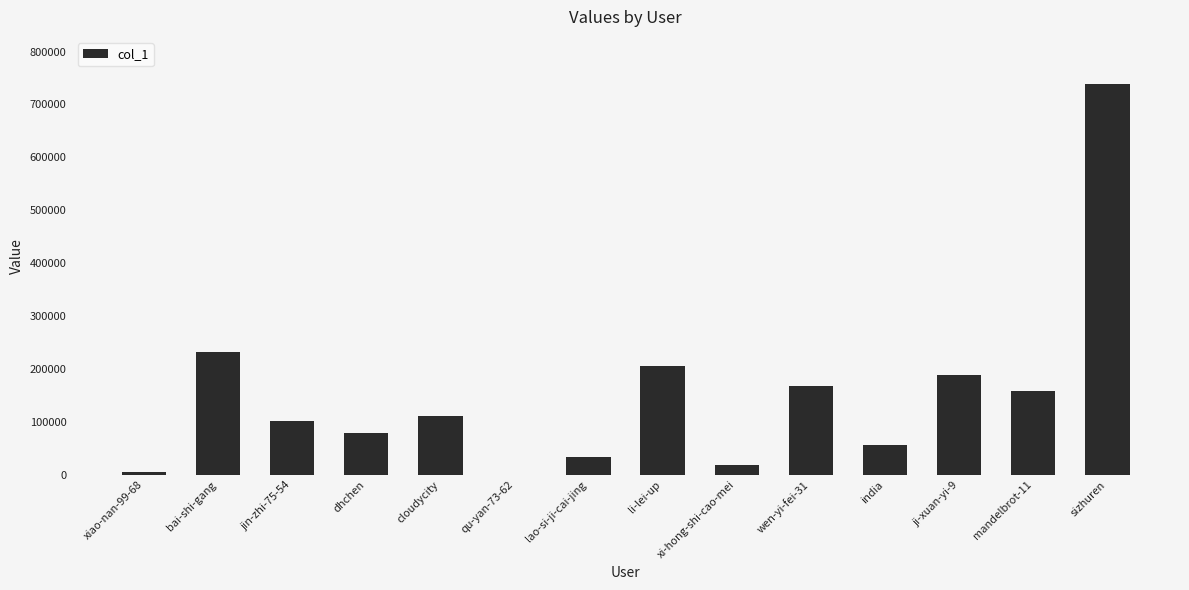

True or false: the data shows 26490 at dhchen.

False